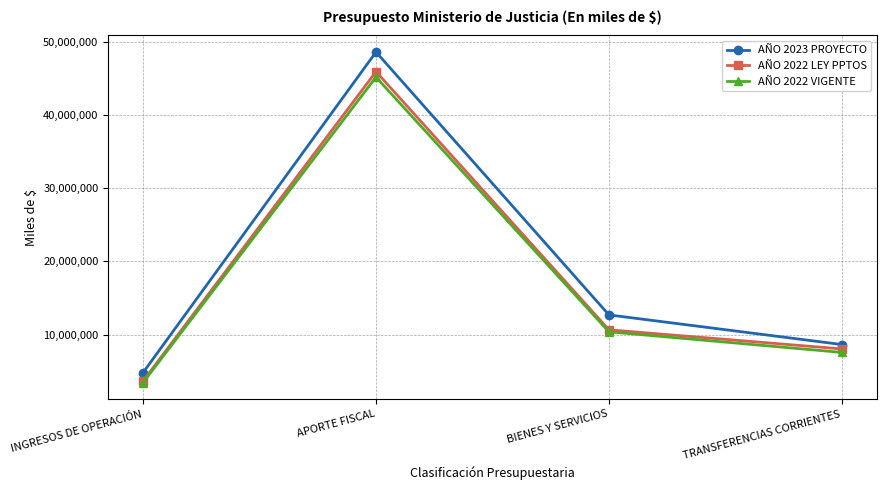

How many values in the AÑO 2022 LEY PPTOS series are below 10656588?

2